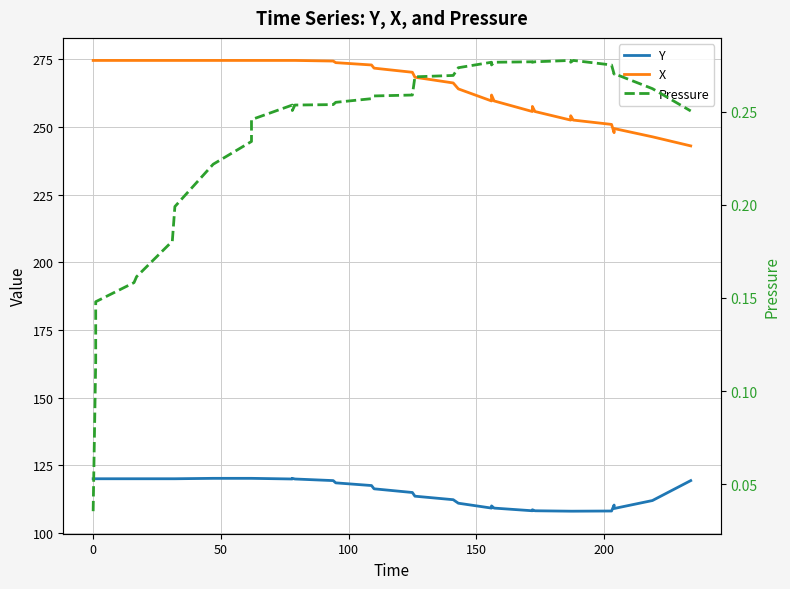

At 100, list the series in order from smallest to largest.

Pressure, Y, X